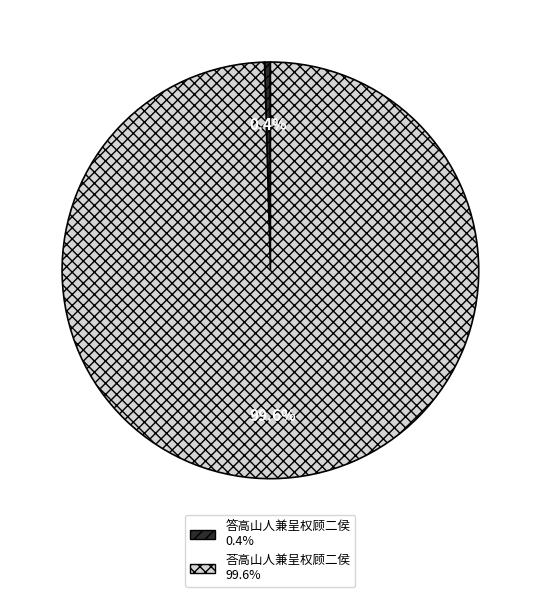

To the nearest percent, what is the difference between the largest and smallest slice percentages?

99%